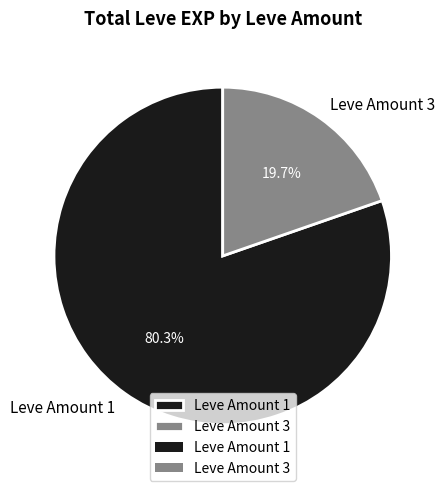

Rank the categories by value from lowest to highest.

Leve Amount 3, Leve Amount 1